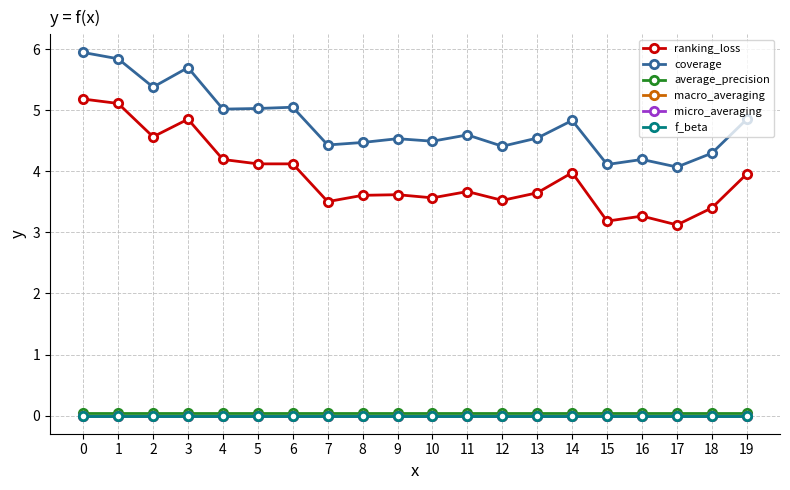

True or false: micro_averaging and coverage intersect in this chart.

False